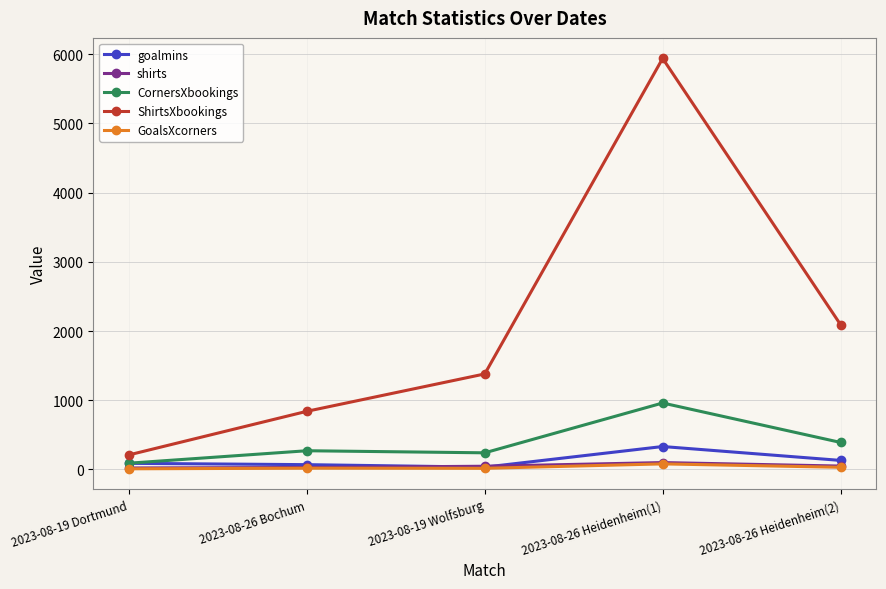

At which category is the sum across all series the highest?

2023-08-26 Heidenheim(1)